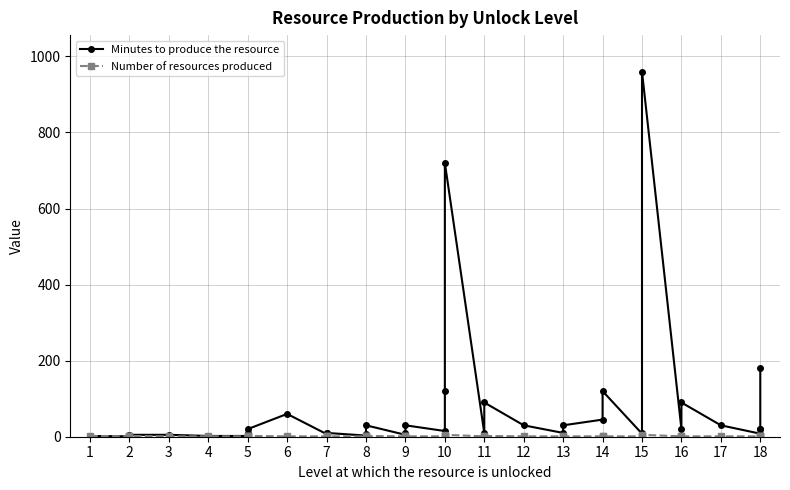

What is the minimum value shown in the chart?

1